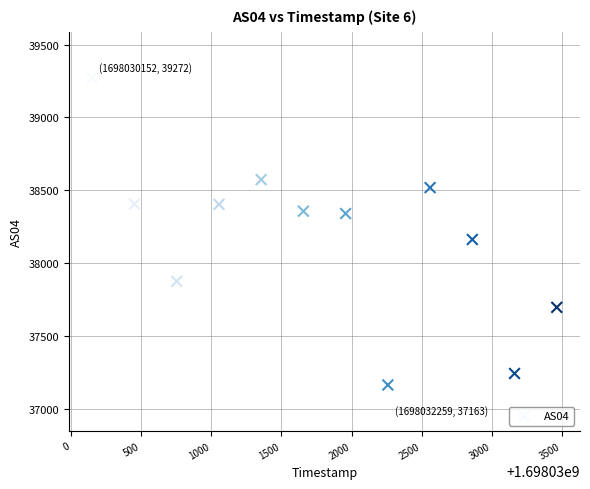

What Y value in the scatter plot is closest to 38217?

38162